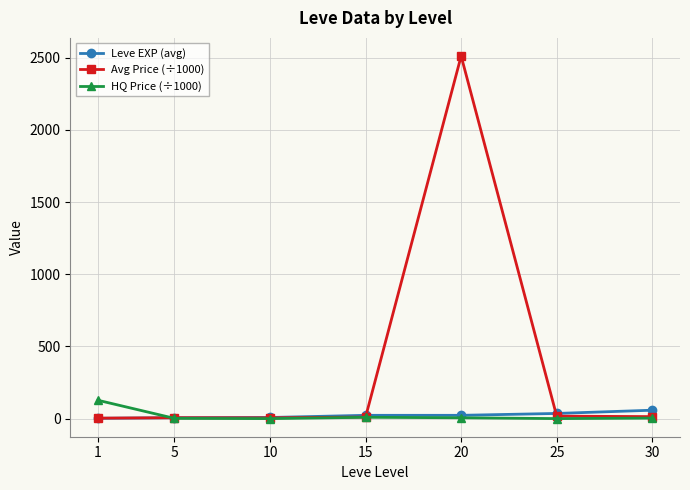

Which series has the widest spread of values?

Avg Price (÷1000)